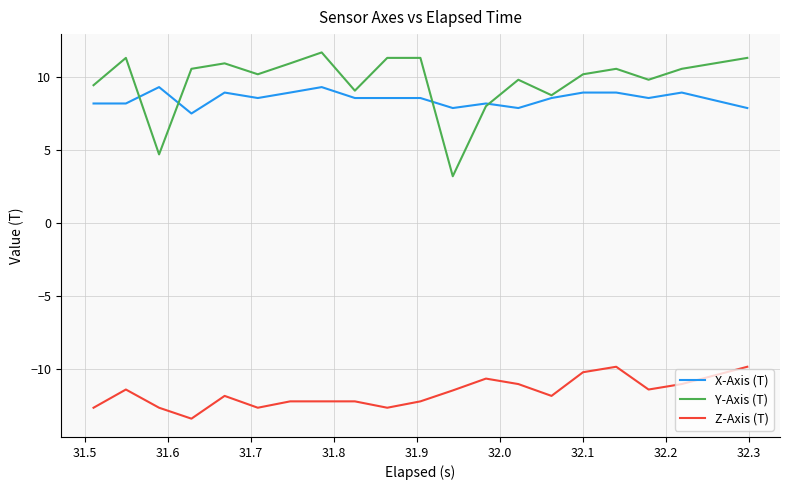

Rank the series by their maximum value, from highest to lowest.

Y-Axis (T), X-Axis (T), Z-Axis (T)